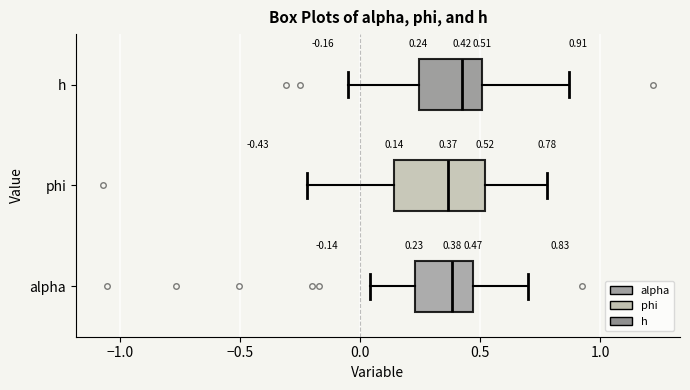

Comparing the boxes themselves (not the whiskers), which one is the widest?

phi